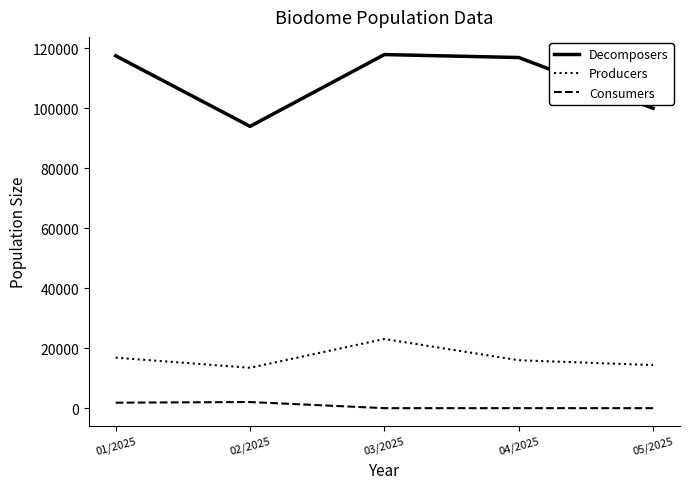

At 01/2025, list the series in order from smallest to largest.

Consumers, Producers, Decomposers